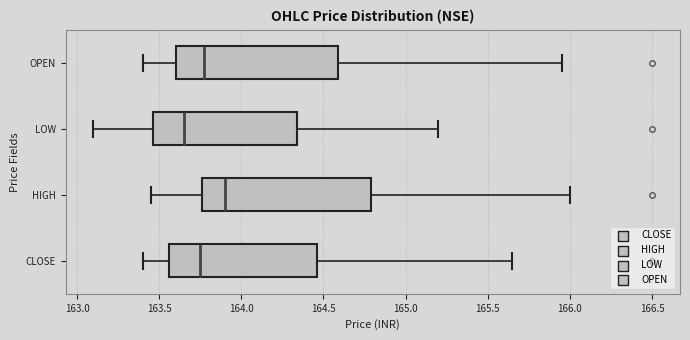

Reading bottom to top, read every box against the x-axis: the position of its median line, the range the box covers, and the ends of its whiskers. The values are not printed on the chart, so give them approximately, as read against the axis.

CLOSE: median 163.75, box 163.55 to 164.45, whiskers 163.40 to 165.65
HIGH: median 163.90, box 163.75 to 164.80, whiskers 163.45 to 166.00
LOW: median 163.65, box 163.45 to 164.35, whiskers 163.10 to 165.20
OPEN: median 163.80, box 163.60 to 164.60, whiskers 163.40 to 165.95